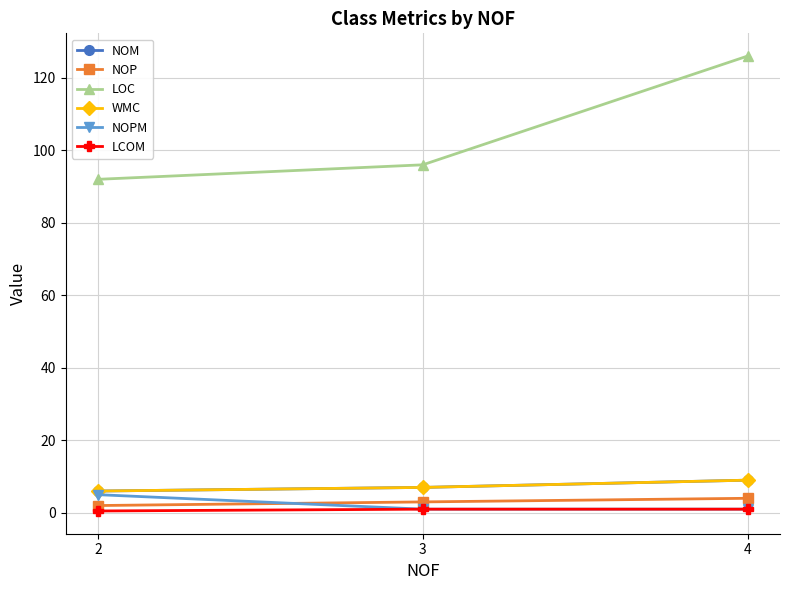

What is the value of the LOC point at the 3rd from the left?

126.0